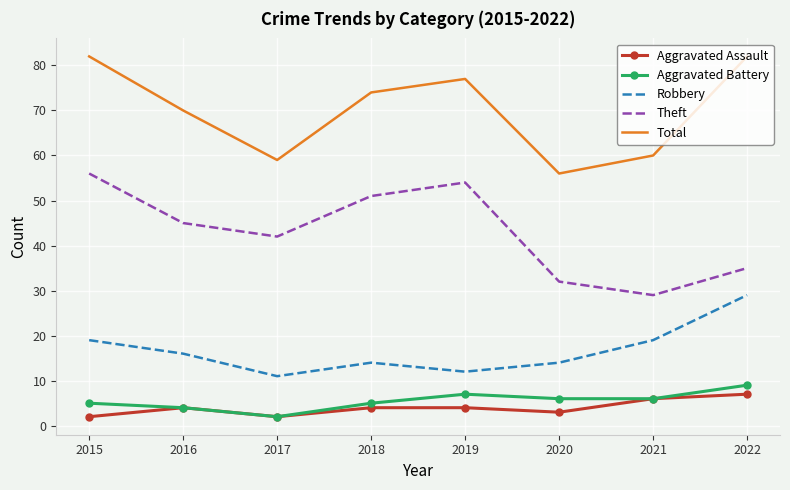

What is the difference between the highest and lowest values at 2015?

80